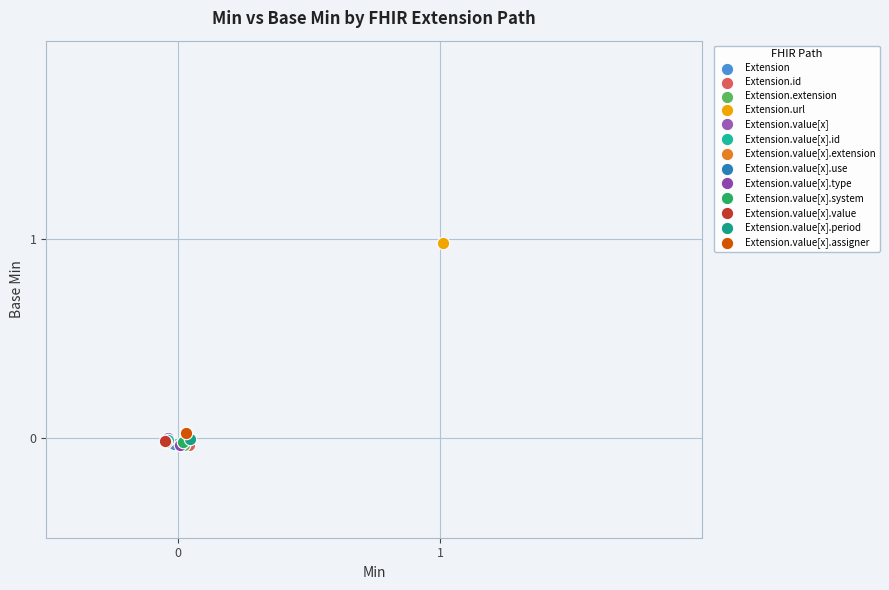

What are all the series names shown in the legend?

Extension, Extension.id, Extension.extension, Extension.url, Extension.value[x], Extension.value[x].id, Extension.value[x].extension, Extension.value[x].use, Extension.value[x].type, Extension.value[x].system, Extension.value[x].value, Extension.value[x].period, Extension.value[x].assigner